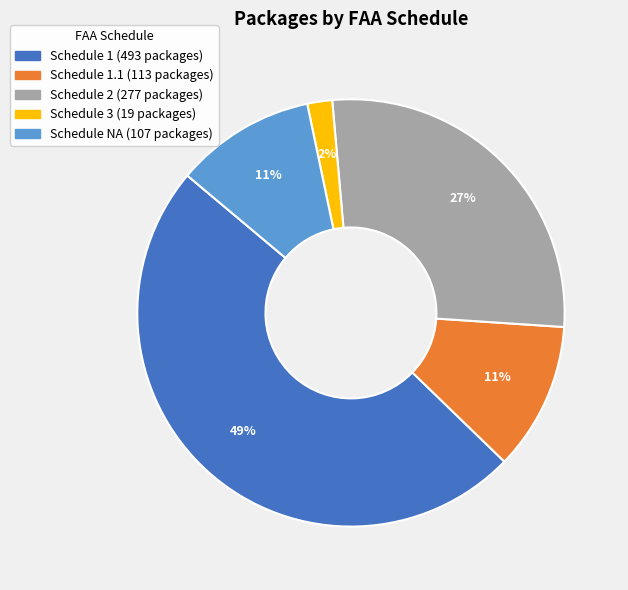

To the nearest percent, what is the difference between the largest and smallest slice percentages?

47%